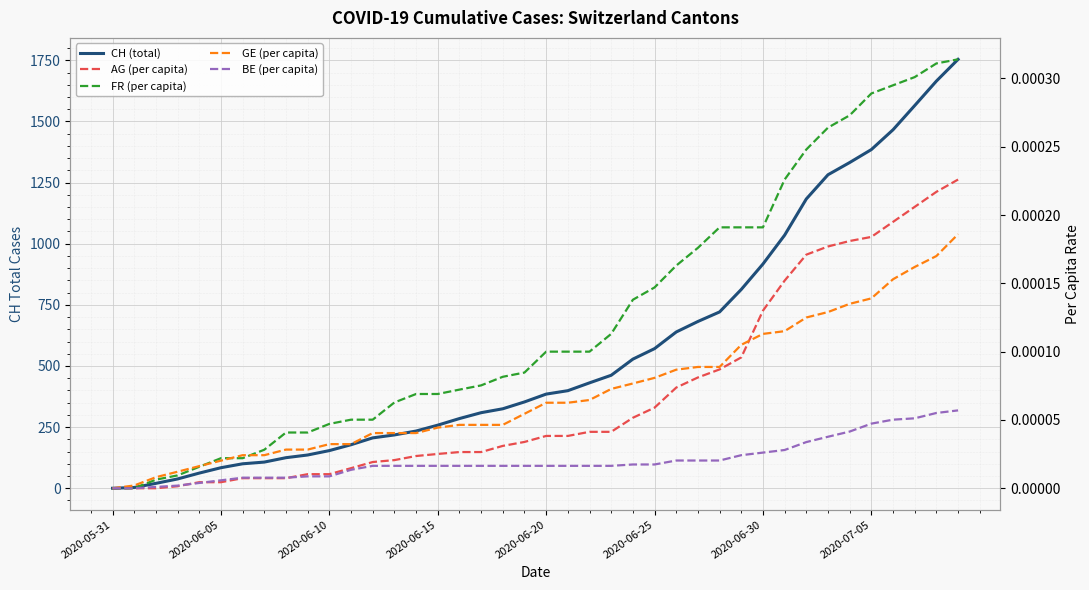

The CH (total) series shows 547.2 at 2020-06-20. True or false?

False